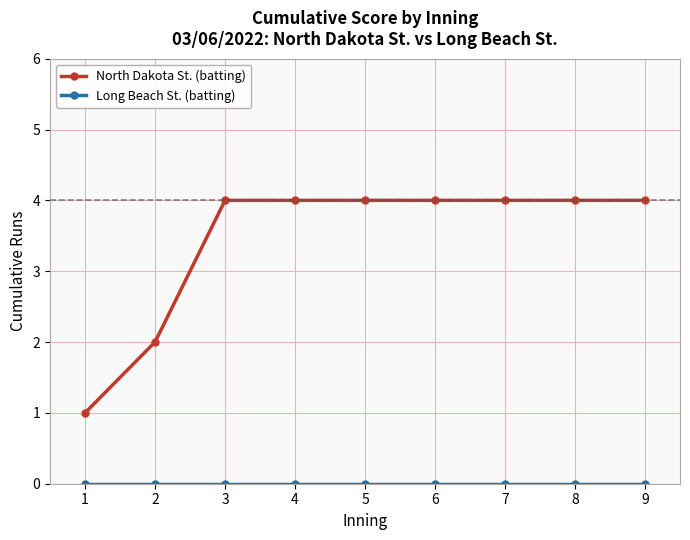

What is the maximum value shown in the chart?

4